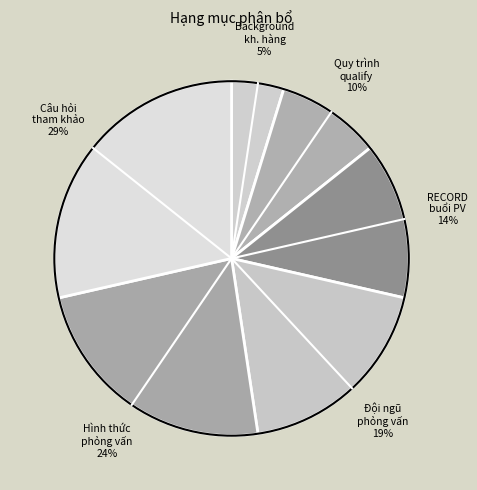

Rank the categories by value from highest to lowest.

Các câu hỏi phỏng vấn tham khảo, Hình thức phỏng vấn, Đội ngũ phỏng vấn bên KH, RECORD CÁC BUỔI PHỏNG VẤN TRƯỚC ĐÓ, Quy trình qualify, Background khách hàng